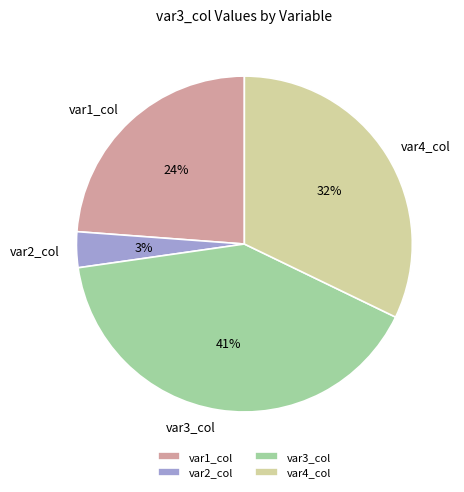

To the nearest percent, what is the average slice percentage?

25%